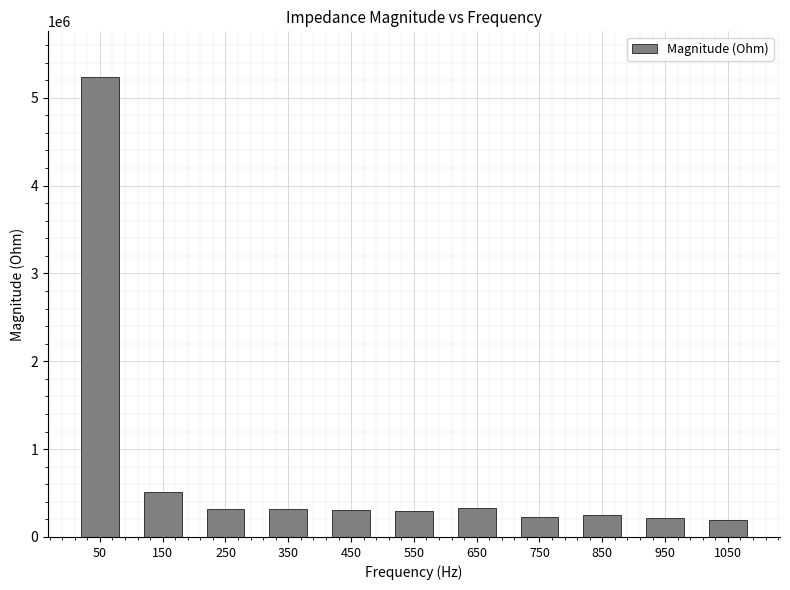

What is the change in value from 350 to 1050?

-127727.2